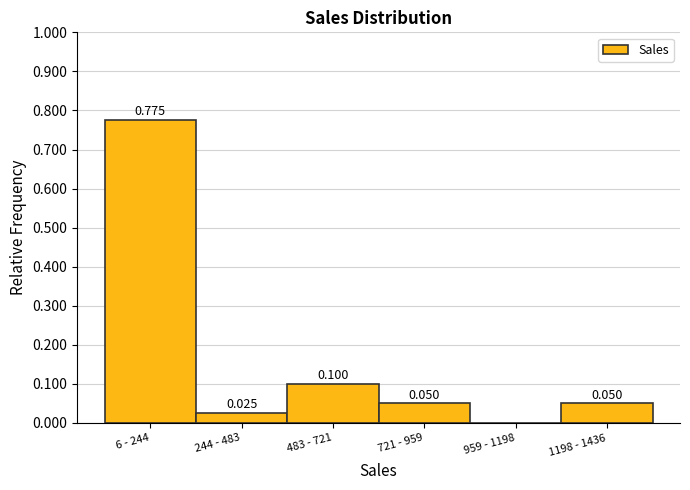

How many data points are above 0?

5